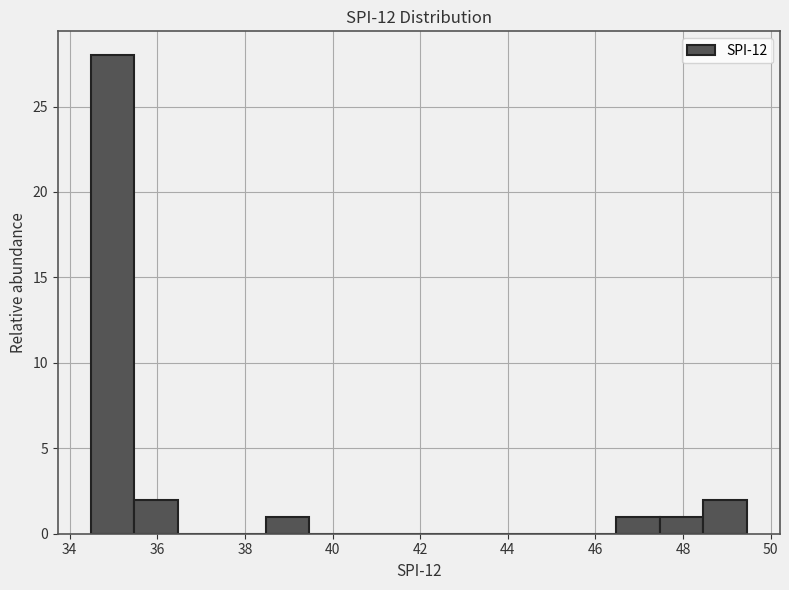

What is the height of the bar covering 46.4 to 47.4 on the x-axis? Neither the bar edges nor the heights are printed on the chart, so give them approximately, as read against the axes.

1